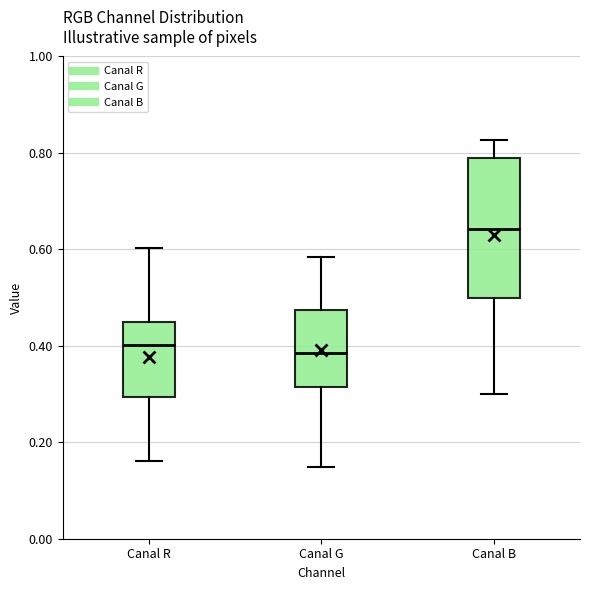

Where is the upper edge of the box for Canal R on the y-axis? The values are not printed on the chart, so give them approximately, as read against the axis.

0.44